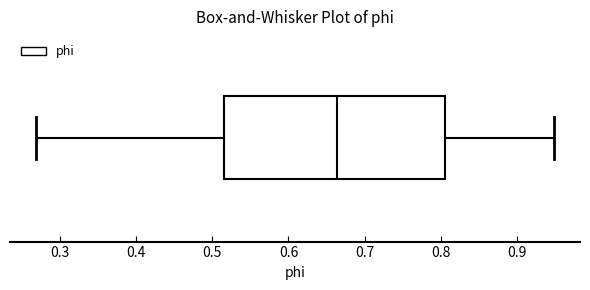

Where does the left whisker of the box end on the x-axis? The values are not printed on the chart, so give them approximately, as read against the axis.

0.27